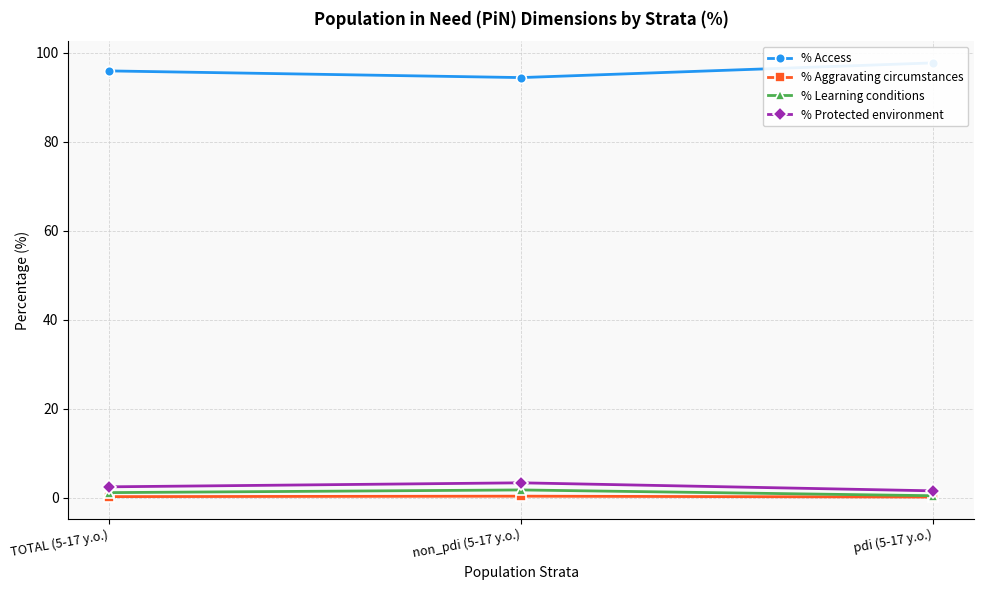

How many lines are shown in the chart?

4